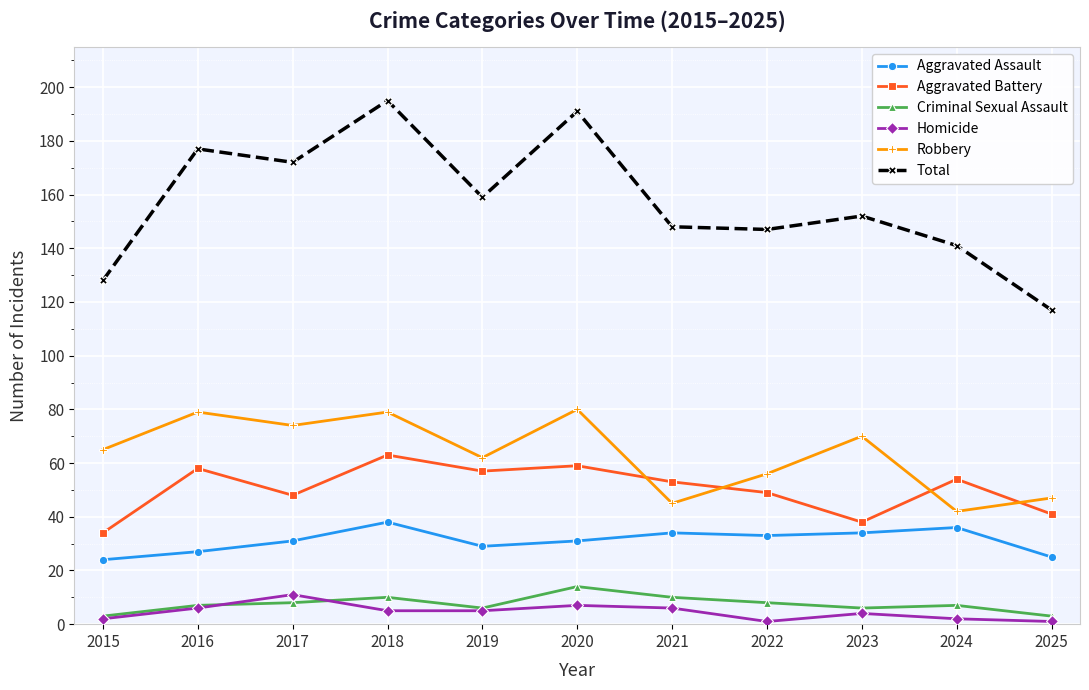

Is this an area chart (filled region under the line)?

No